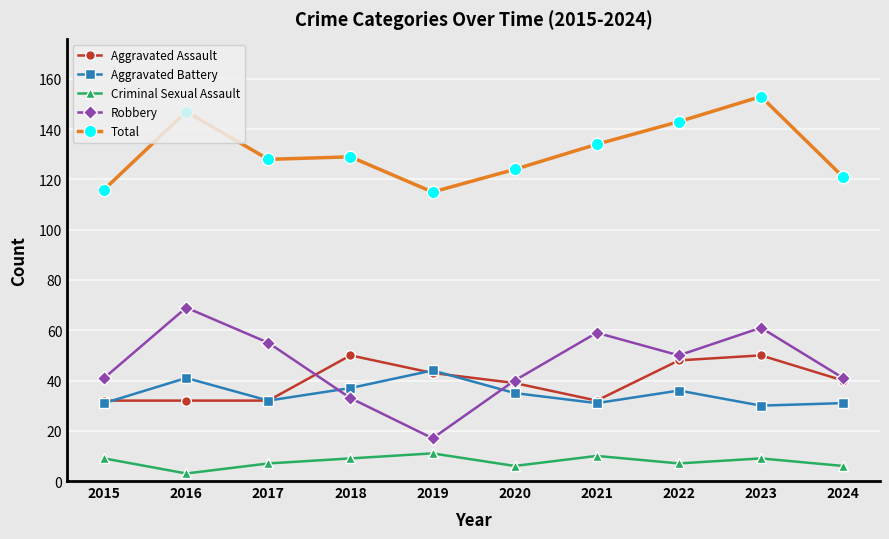

At which category does Criminal Sexual Assault reach its first local peak?

2019